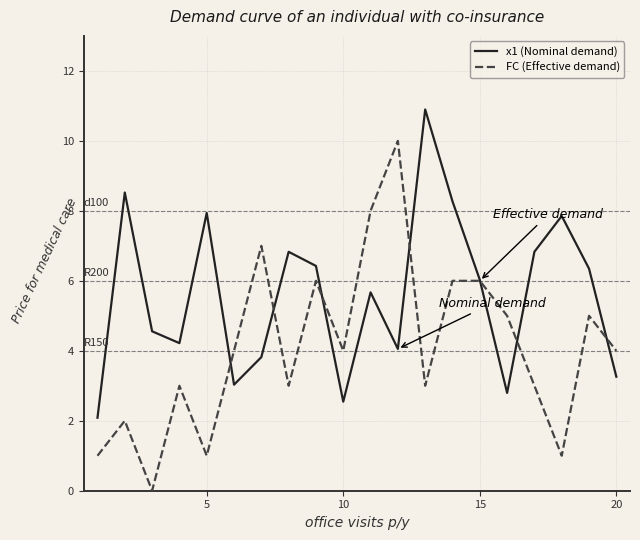

List the series in order of their overall mean, highest first.

x1 (Nominal demand), FC (Effective demand)